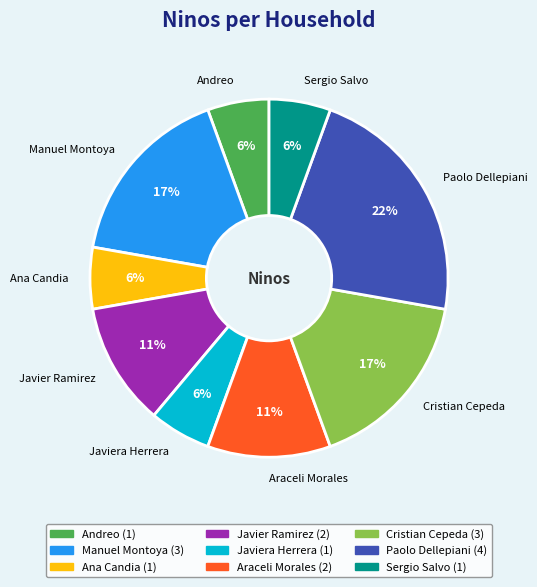

Do Ana Candia and Araceli Morales together represent more than half of the pie?

No